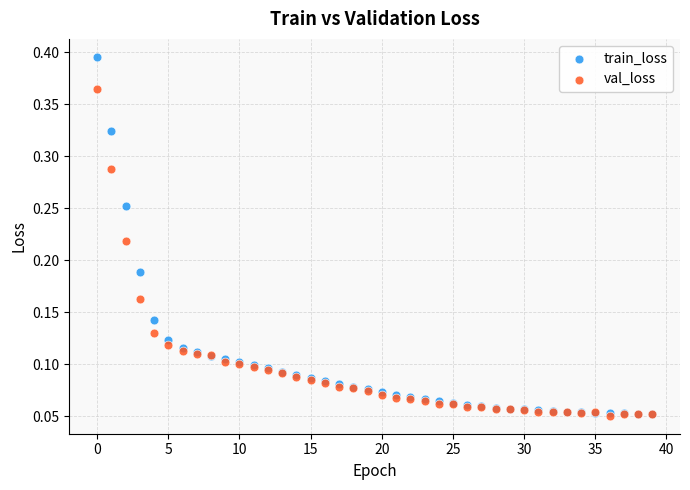

What are all the series names shown in the legend?

train_loss, val_loss